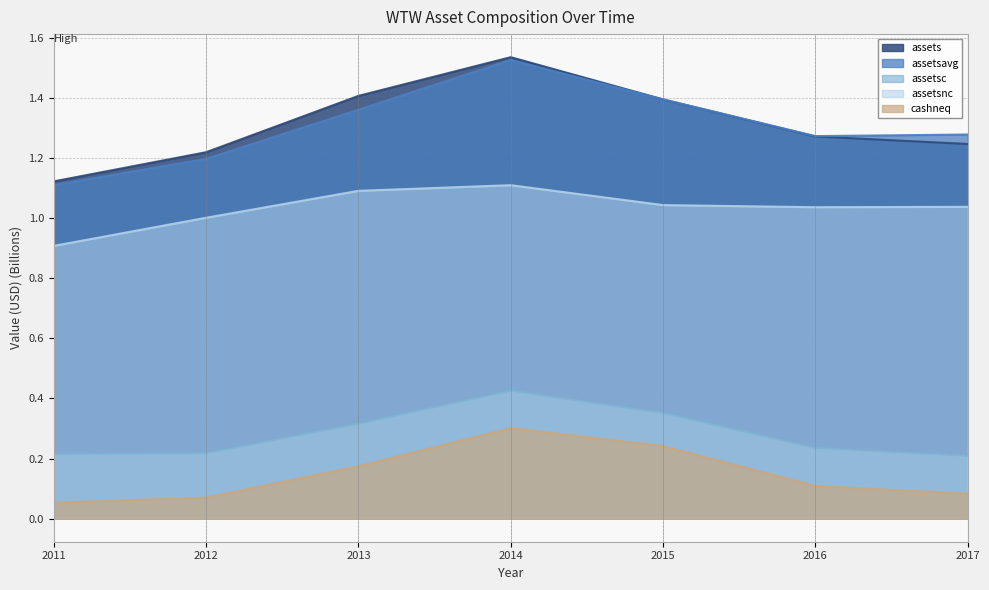

Where is assetsnc nearest to the value 1?

2012